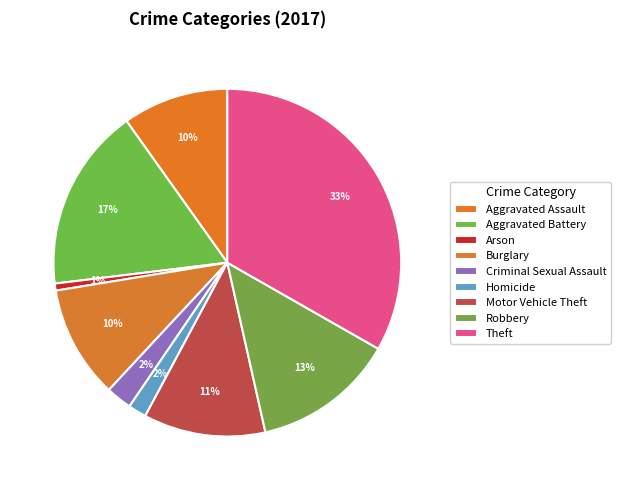

To the nearest percent, what portion does Criminal Sexual Assault represent?

2%